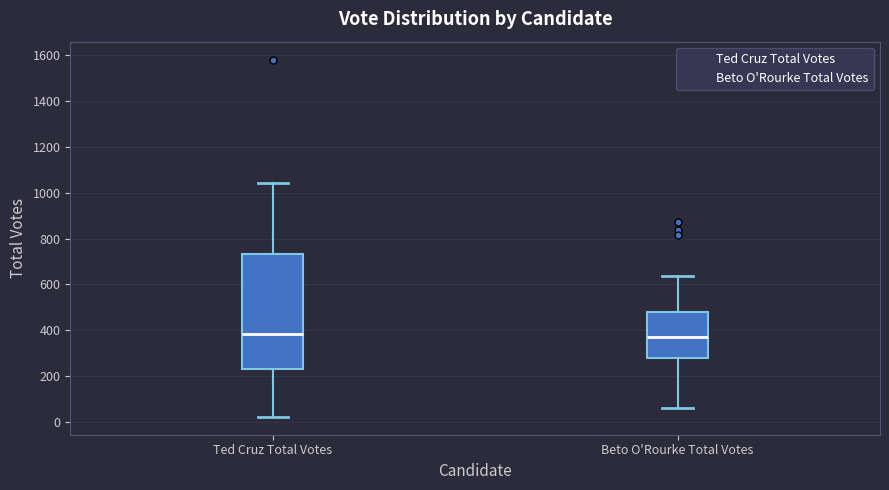

Where does the median line of the box for Ted Cruz Total Votes sit on the y-axis? The values are not printed on the chart, so give them approximately, as read against the axis.

380